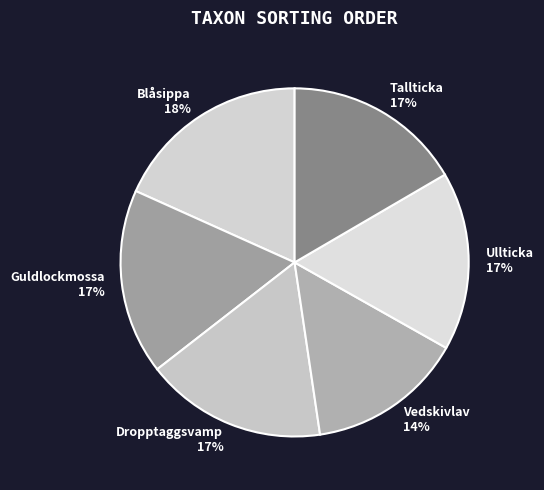

Approximately how many times larger is the value at Guldlockmossa compared to Vedskivlav?

1.2